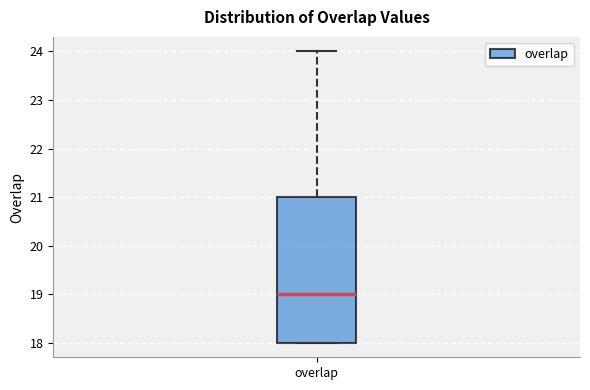

Where is the upper edge of the box for overlap on the y-axis? The values are not printed on the chart, so give them approximately, as read against the axis.

21